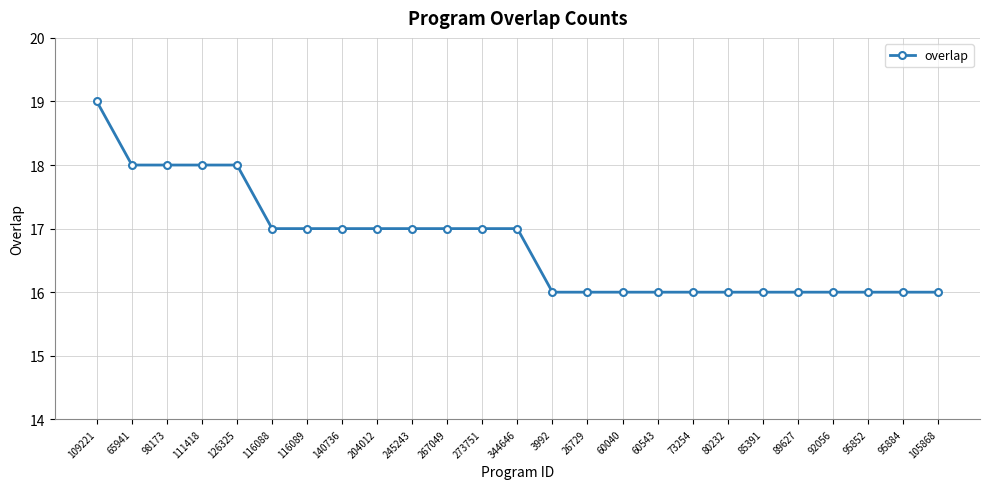

How many data points are less than 17?

12